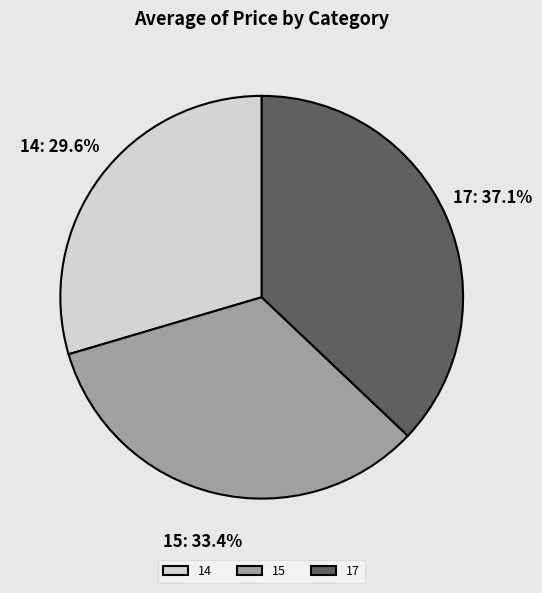

Combined, do 14 and 15 account for over 50%?

Yes